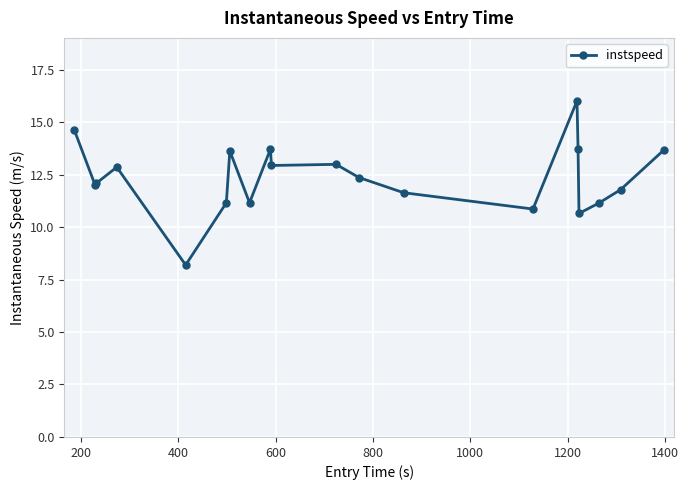

True or false: the data has more than 0 interior local peaks.

True